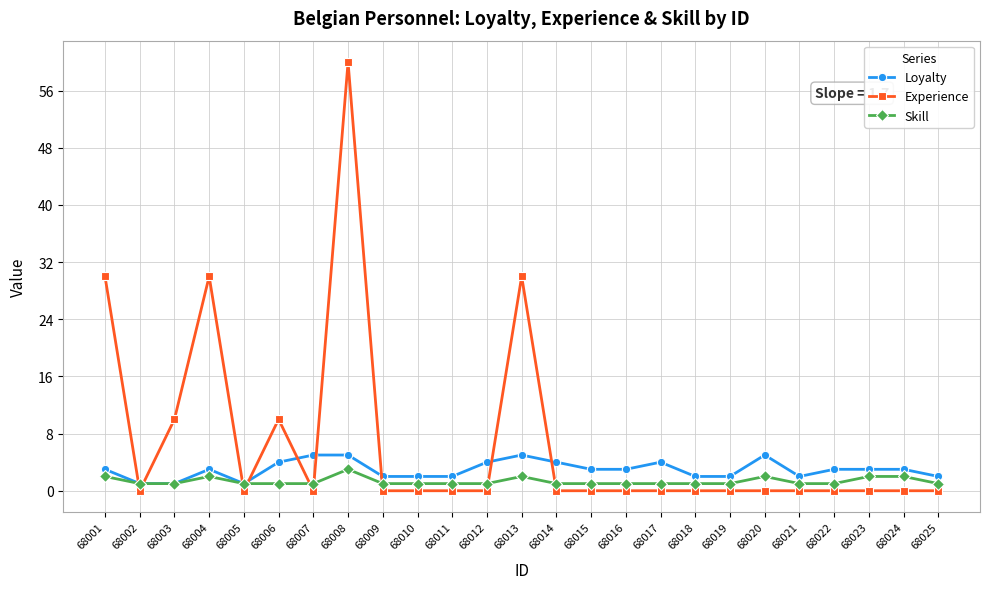

Which series has the largest total across all categories?

Experience